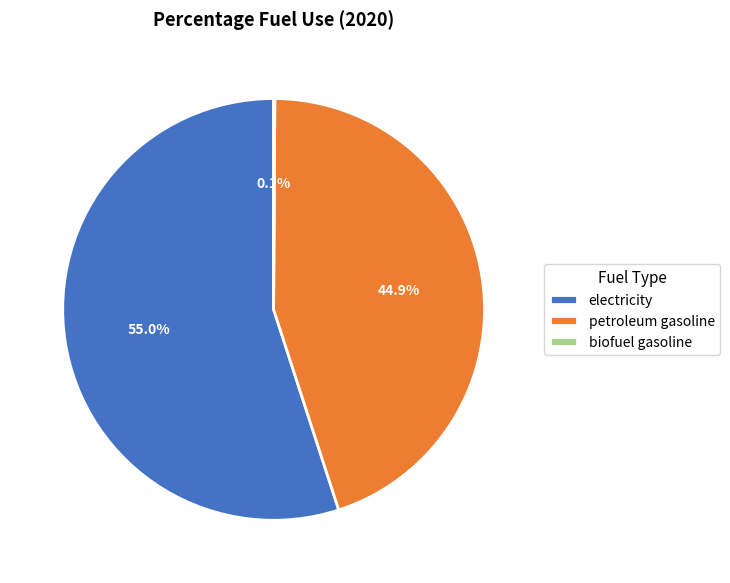

To the nearest percent, what percentage of the pie is electricity?

55%